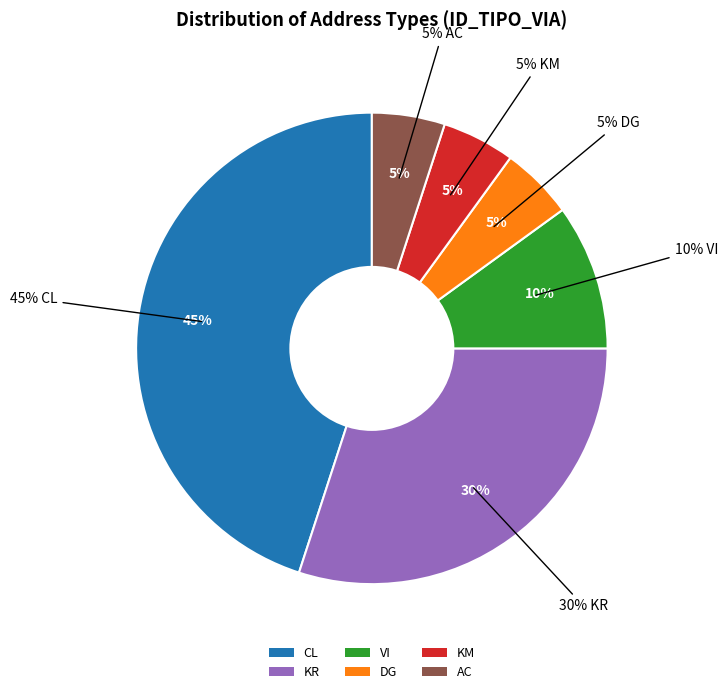

Is it true that AC is 5% of the pie?

True